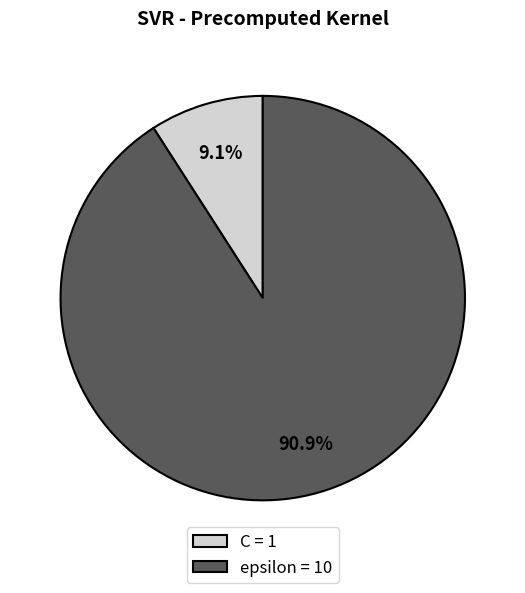

What is the smallest slice in the pie chart?

C